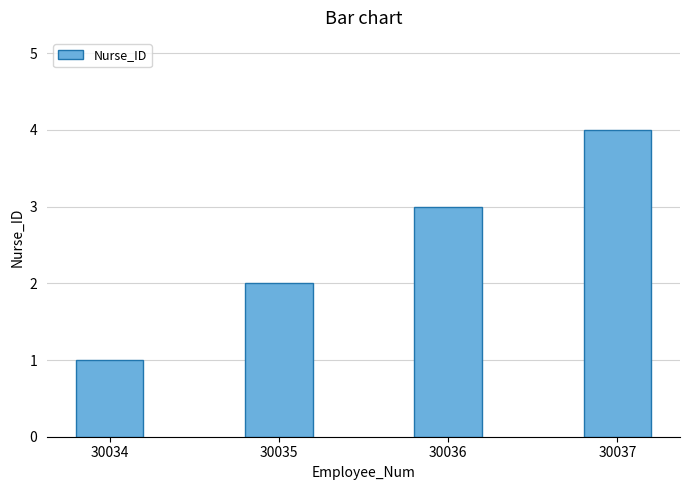

What is the difference between the values at 30034 and 30035?

1